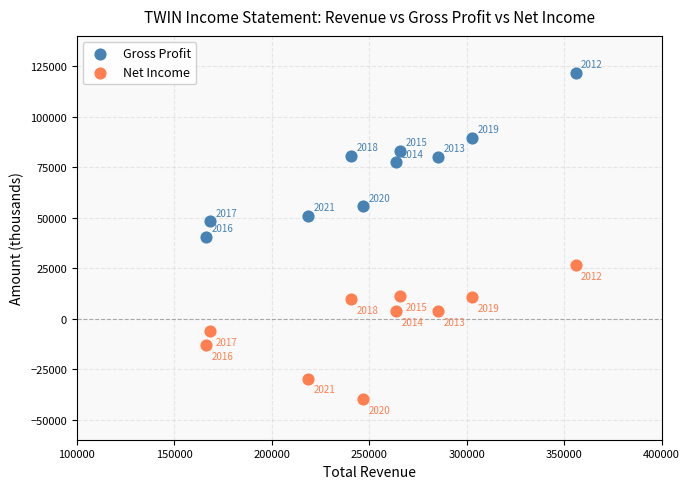

Across all data points, what is the range of Y values (max minus min)?

161400